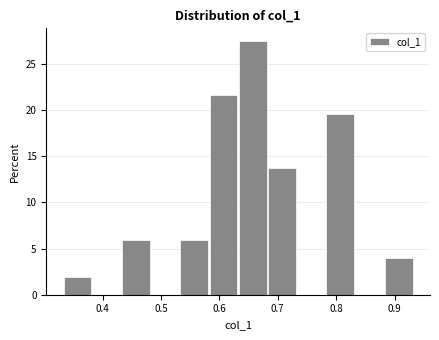

What is the height of the bar covering 0.33 to 0.38 on the x-axis? Neither the bar edges nor the heights are printed on the chart, so give them approximately, as read against the axes.

2.0